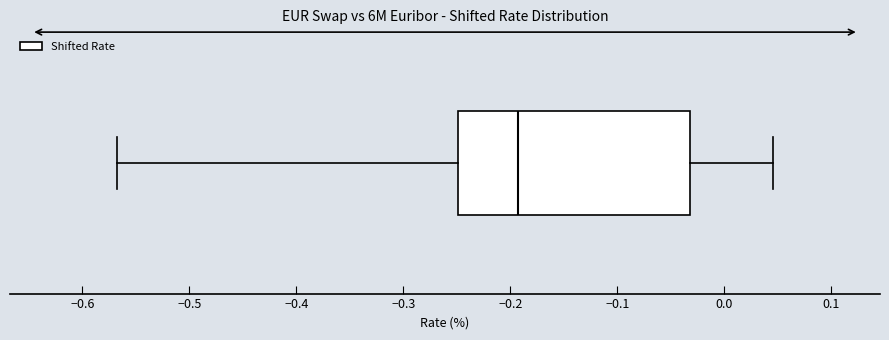

Transcribe this box plot: give where the median line is, the range the box spans, and where the two whiskers end, as read against the x-axis. The values are not printed on the chart, so give them approximately, as read against the axis.

median -0.19, box -0.25 to -0.03, whiskers -0.57 to 0.05